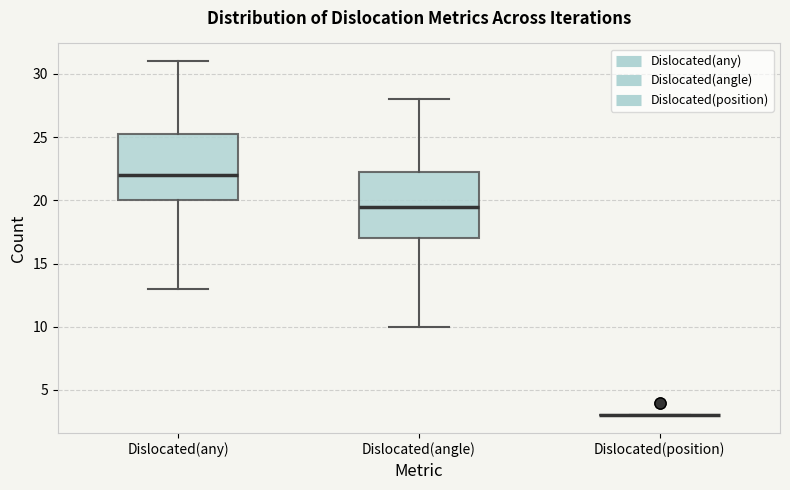

Reading left to right, read every box against the y-axis: the position of its median line, the range the box covers, and the ends of its whiskers. The values are not printed on the chart, so give them approximately, as read against the axis.

Dislocated(any): median 22.0, box 20.0 to 25.5, whiskers 13.0 to 31.0
Dislocated(angle): median 19.5, box 17.0 to 22.5, whiskers 10.0 to 28.0
Dislocated(position): box collapsed to a line at 3.0, whiskers 3.0 to 3.0